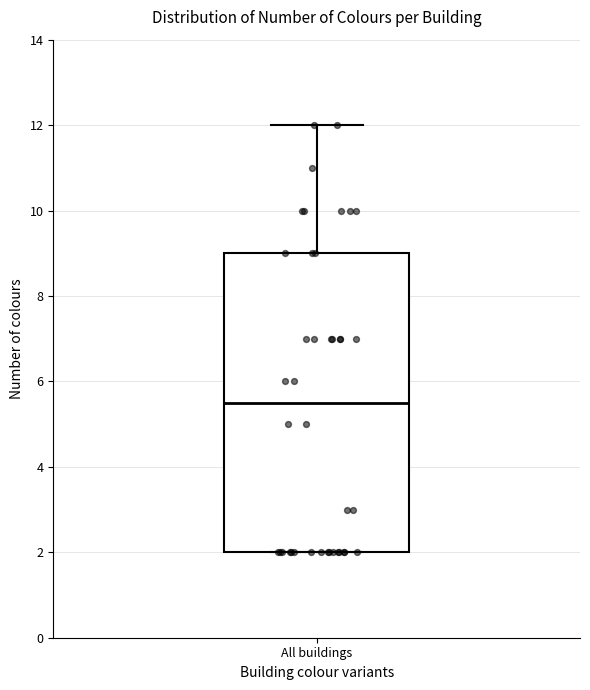

Where does the upper whisker of the box for All buildings end on the y-axis? The values are not printed on the chart, so give them approximately, as read against the axis.

12.0